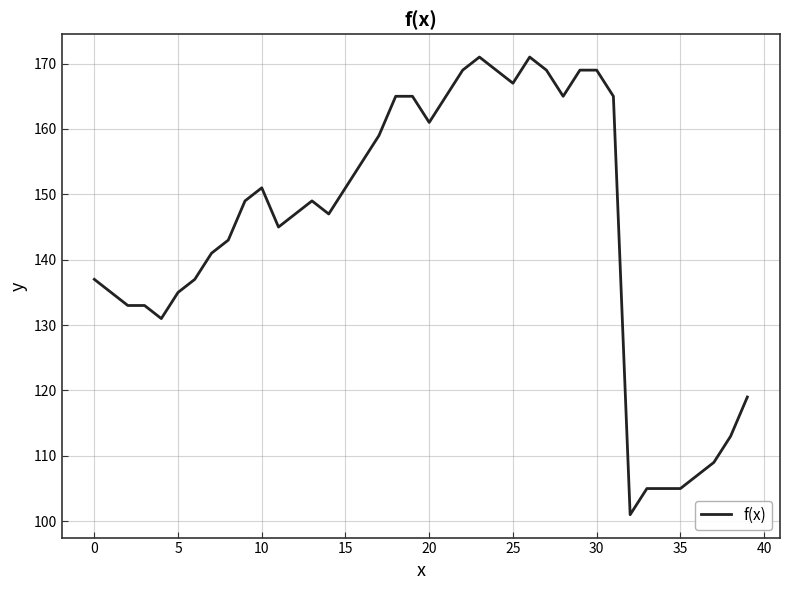

What is the minimum value shown in the chart?

101